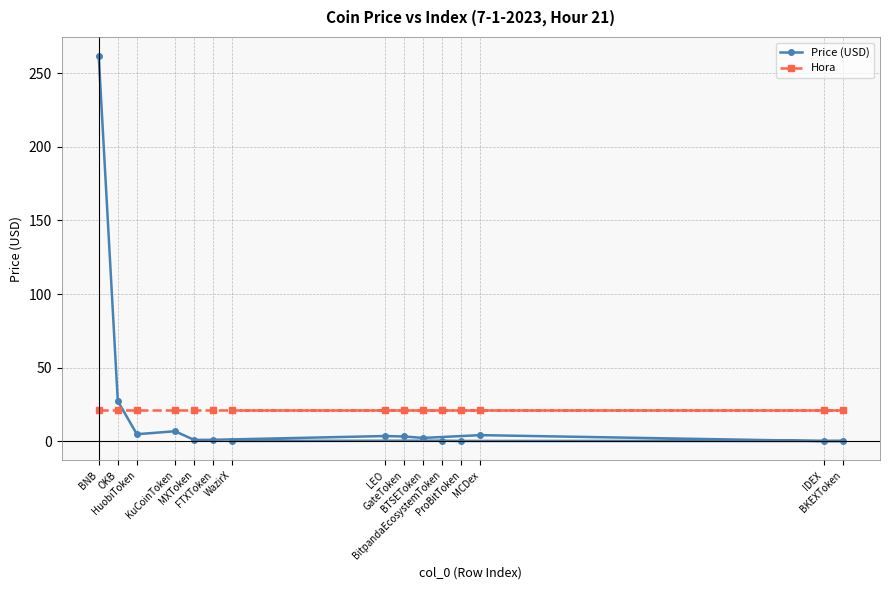

True or false: Price (USD) has a value of 0.1 at ProBitToken.

True